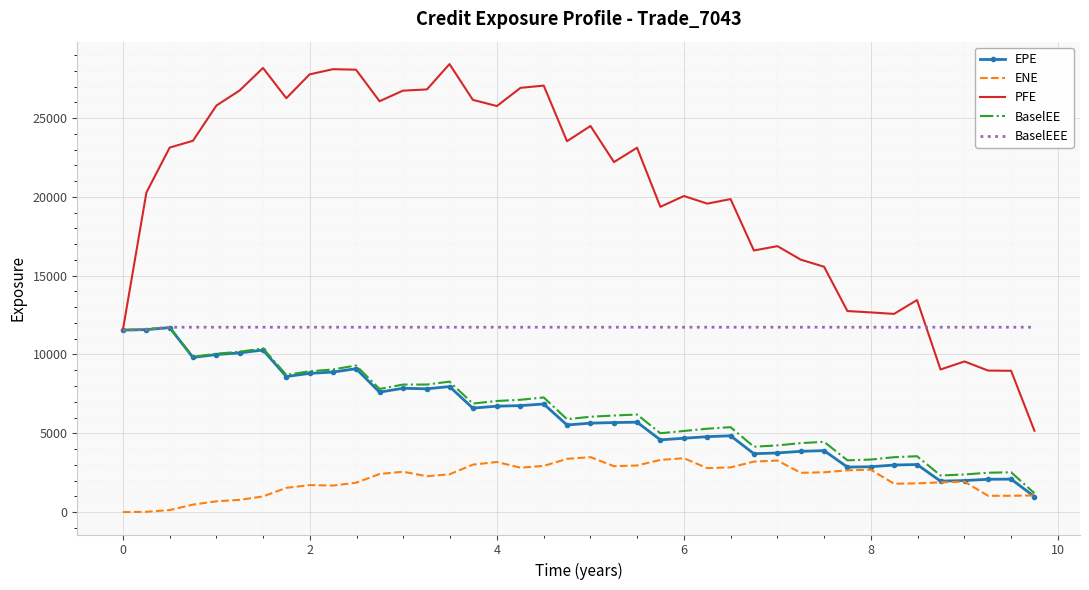

What is the maximum value for EPE?

11704.2